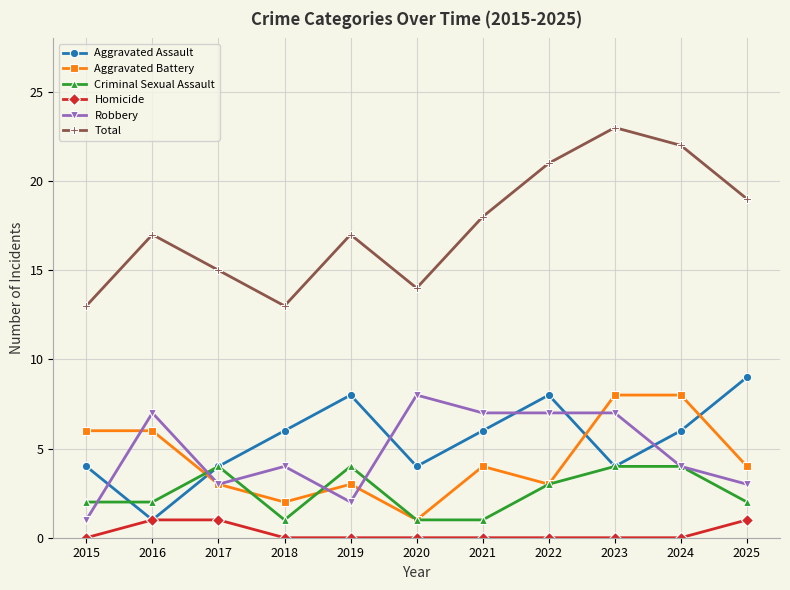

Which series changed the most between 2019 and 2021?

Robbery